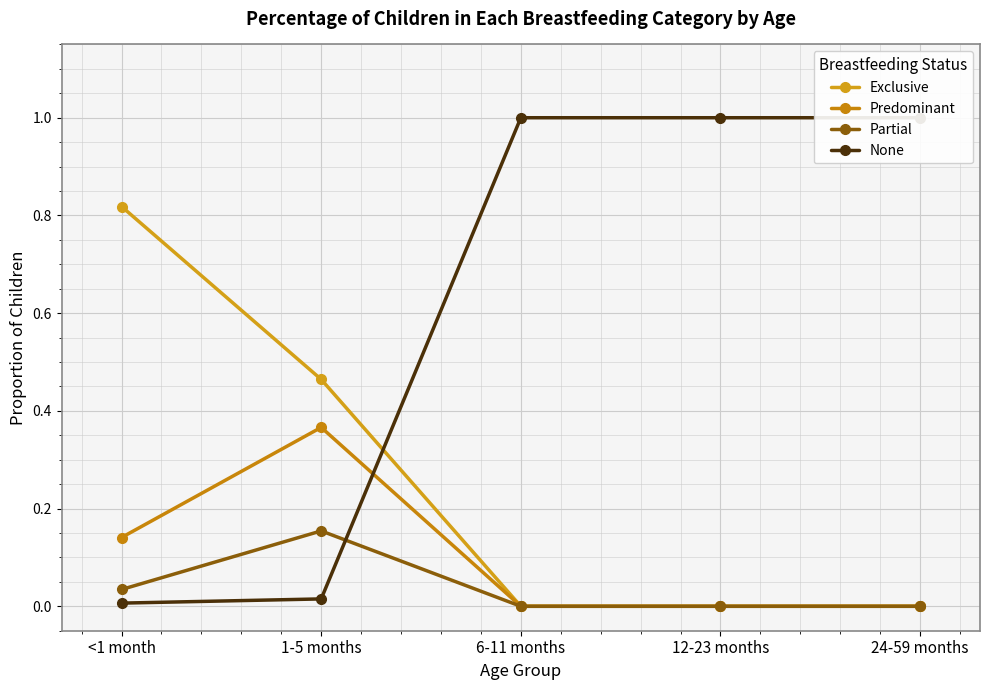

True or false: Partial and Predominant intersect in this chart.

False